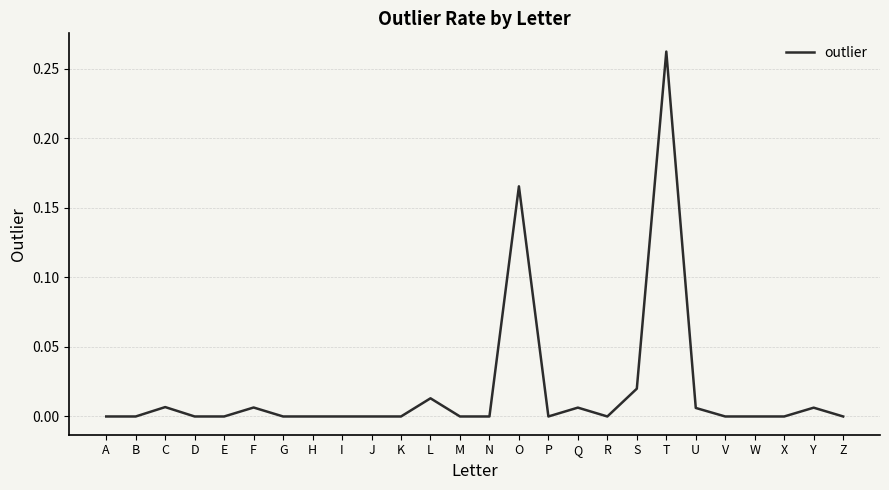

How many lines are shown in the chart?

1